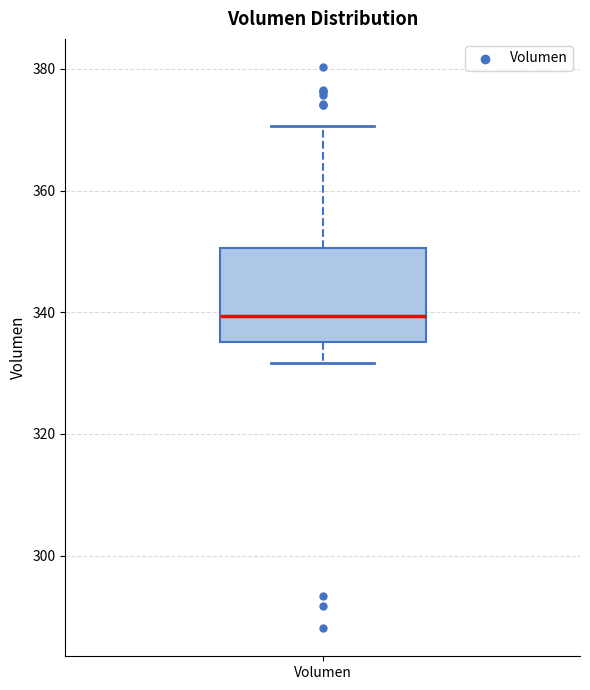

Transcribe this box plot: give where the median line is, the range the box spans, and where the two whiskers end, as read against the y-axis. The values are not printed on the chart, so give them approximately, as read against the axis.

median 340, box 336 to 350, whiskers 332 to 370